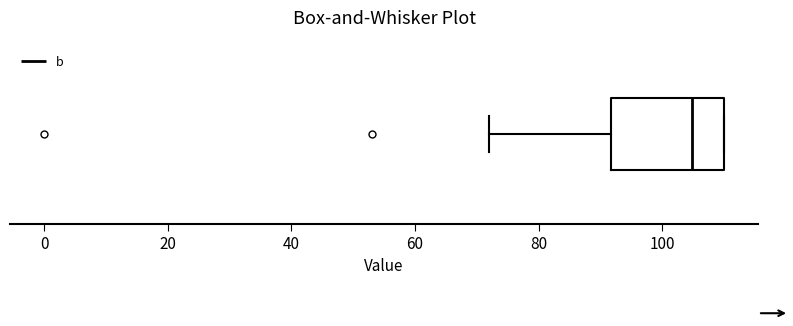

Where is the right edge of the box on the x-axis? The values are not printed on the chart, so give them approximately, as read against the axis.

110